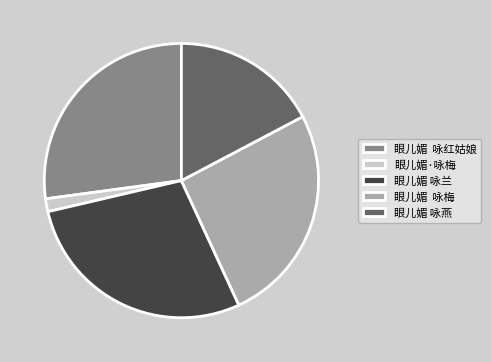

Rank the categories by value from highest to lowest.

眼儿媚 咏兰, 眼儿媚 咏红姑娘, 眼儿媚 咏梅, 眼儿媚 咏燕, 眼儿媚·咏梅